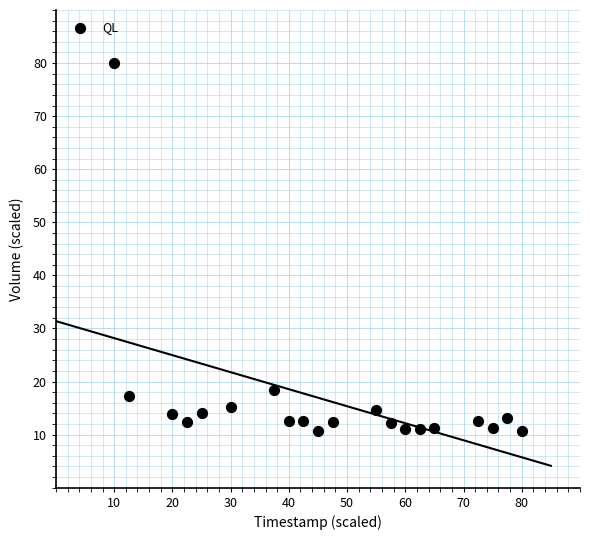

What is the range of X values (max minus min)?

70.0